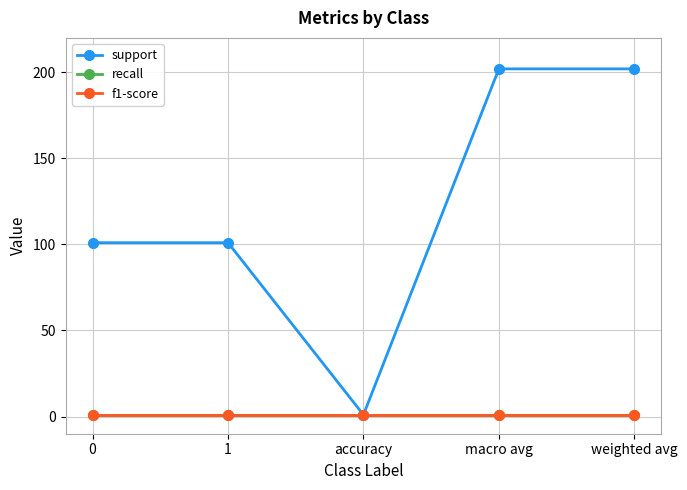

What is the value of the f1-score point at the 4th from the left?

1